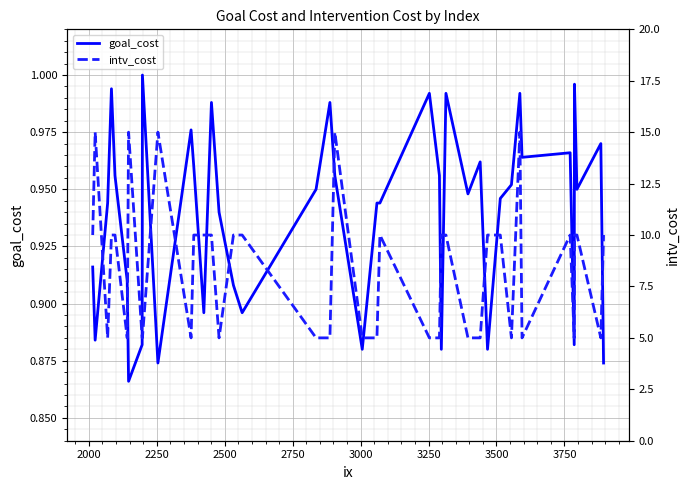

Count the number of categories in the chart.

40